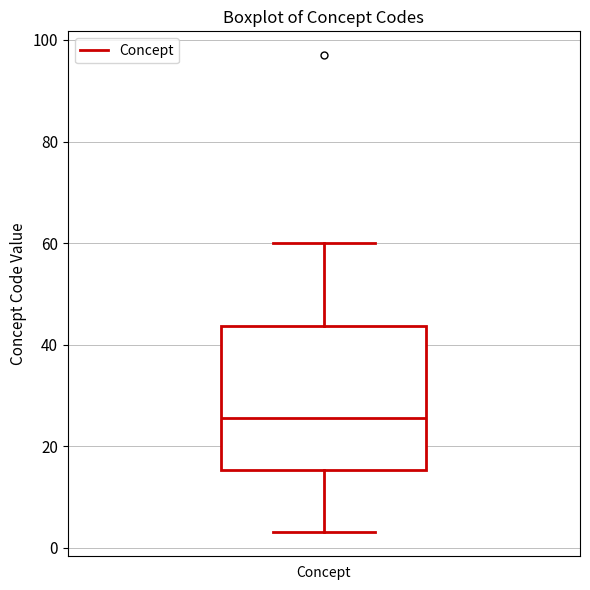

Where does the median line of the box for Concept sit on the y-axis? The values are not printed on the chart, so give them approximately, as read against the axis.

26